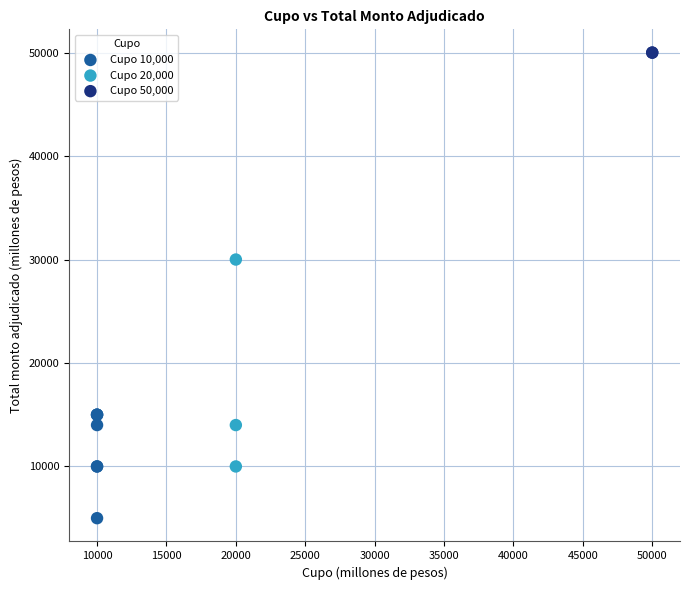

What are all the series names shown in the legend?

Cupo 10,000, Cupo 20,000, Cupo 50,000